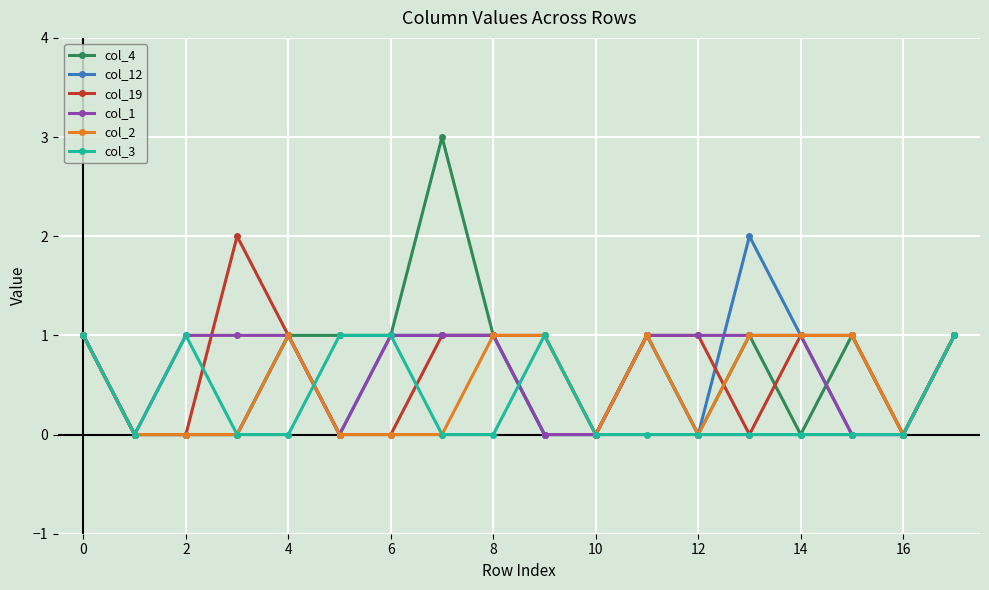

What is the greatest value displayed?

3